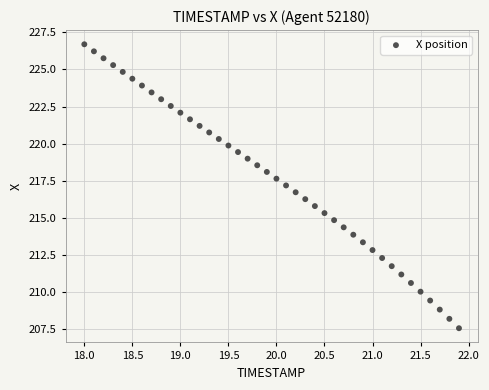

What is the range of X values (max minus min)?

3.9